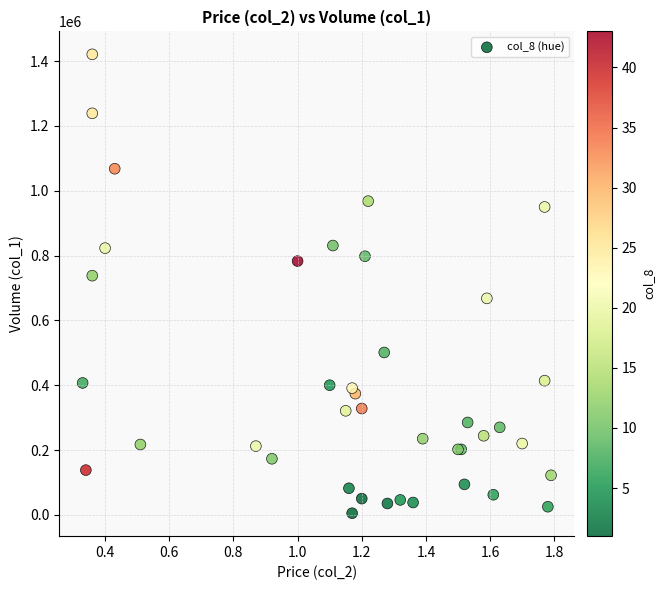

What Y value in the scatter plot is closest to 713000?

738000